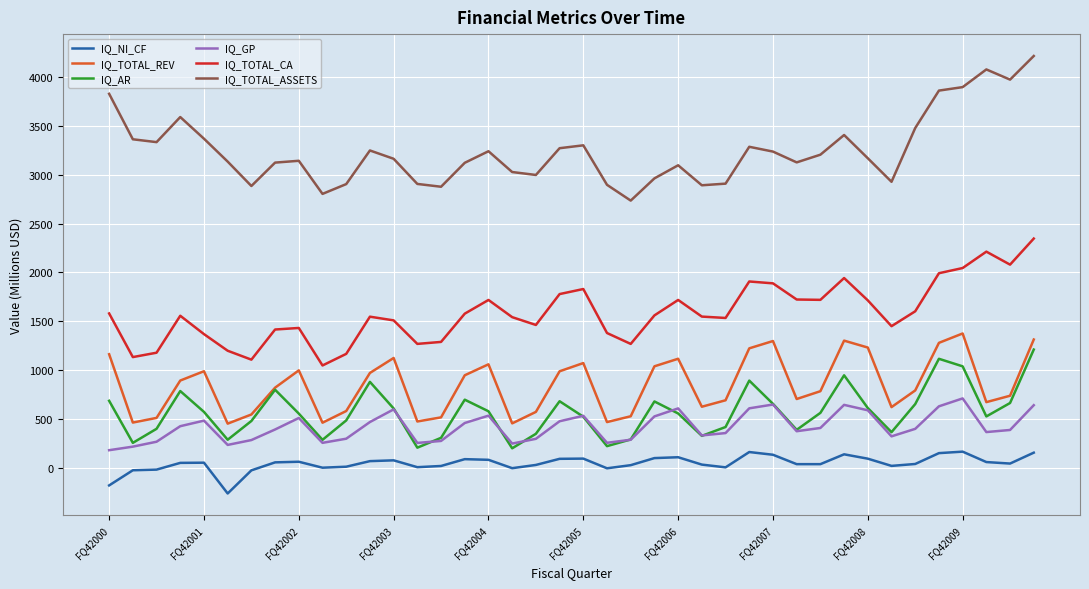

What is the minimum value shown in the chart?

-262.8